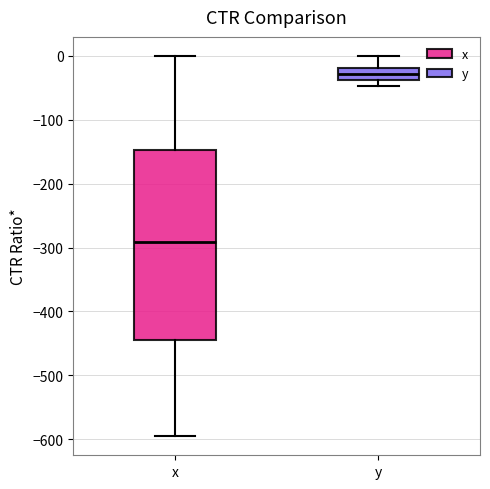

Which box has the lowest median line?

x